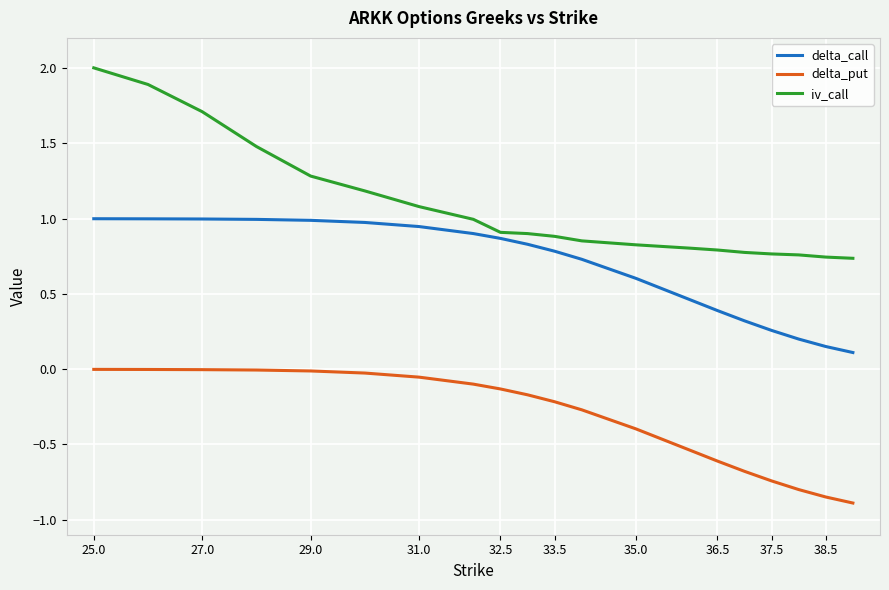

What is the greatest value displayed?

2.0